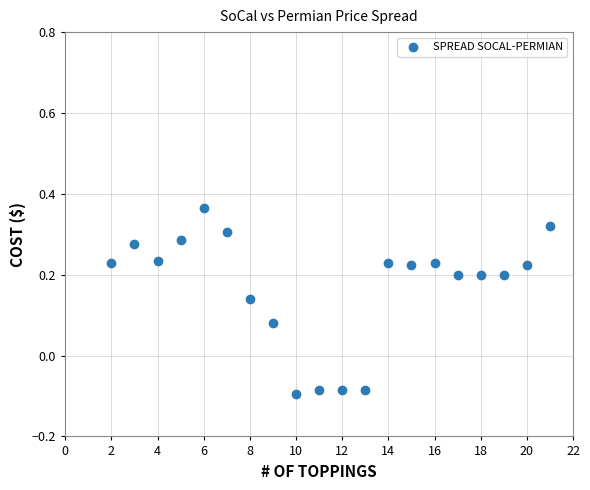

What is the range of Y values (max minus min)?

0.5